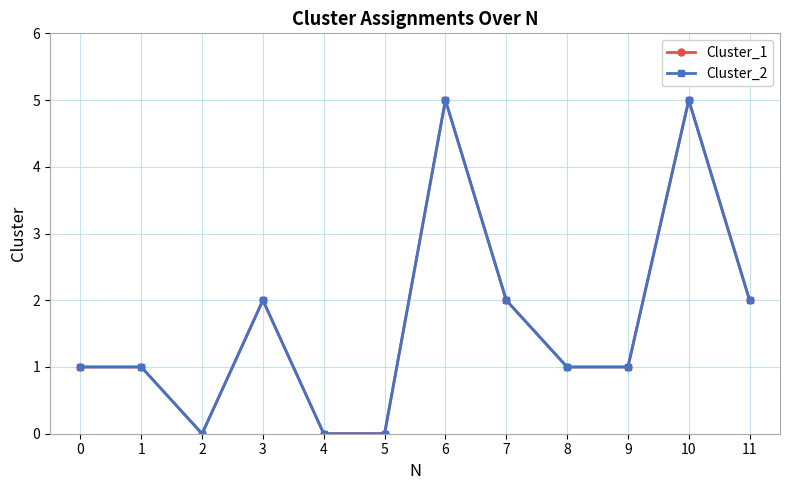

Which category has the highest value in the Cluster_2 series?

6